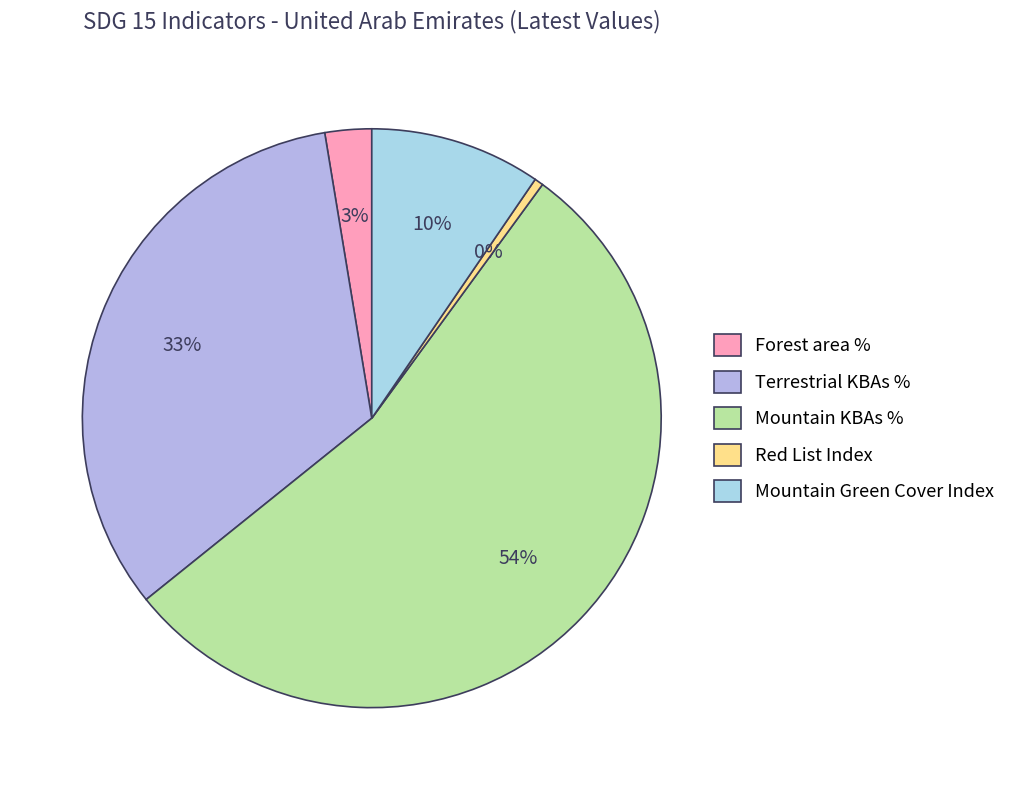

Which slice is the smallest?

Red List Index